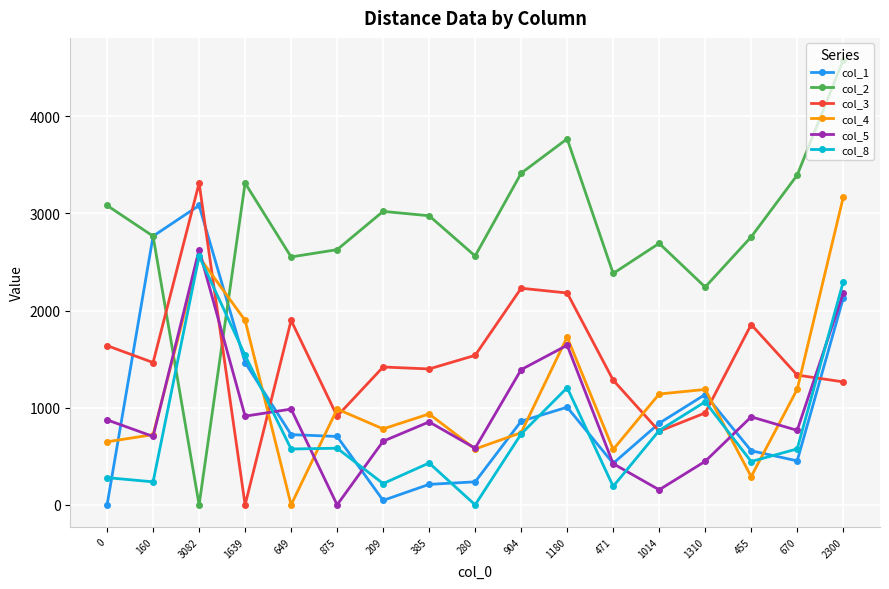

At which category is the sum across all series the highest?

2300